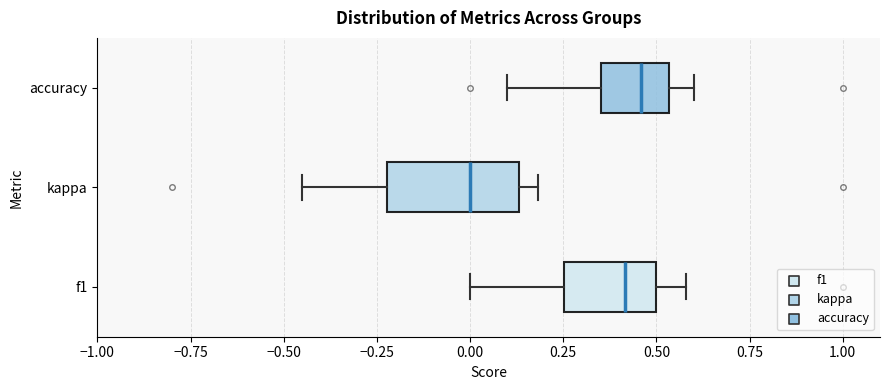

Where does the median line of the box for accuracy sit on the x-axis? The values are not printed on the chart, so give them approximately, as read against the axis.

0.45